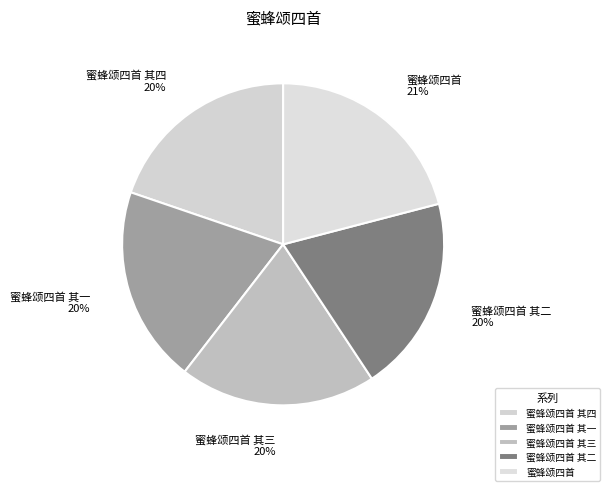

Is 蜜蜂颂四首 其四 the majority of the pie?

No